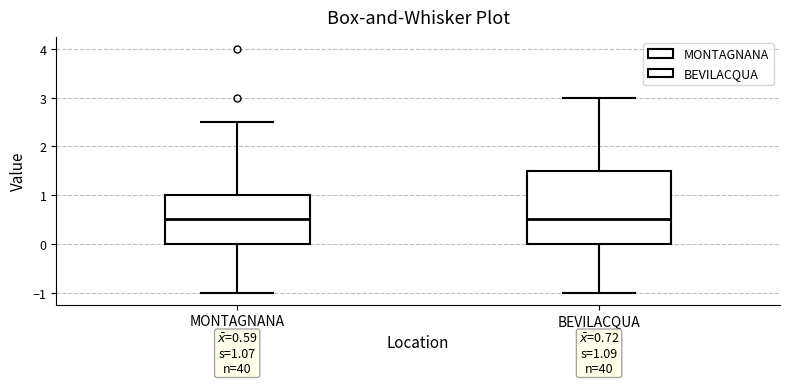

Comparing the boxes themselves (not the whiskers), which one is the tallest?

BEVILACQUA